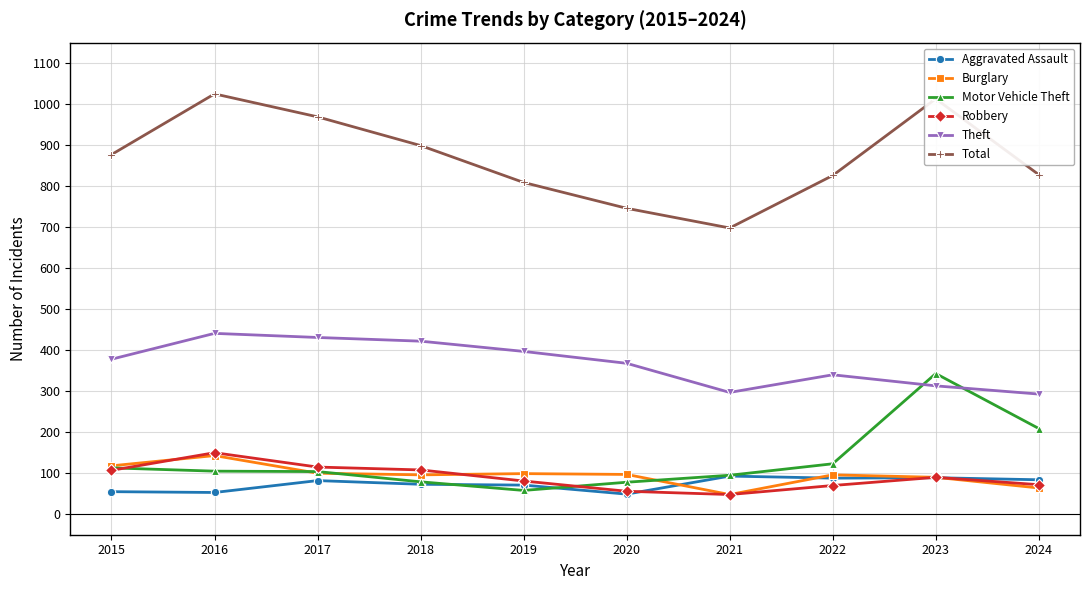

How many lines are shown in the chart?

6